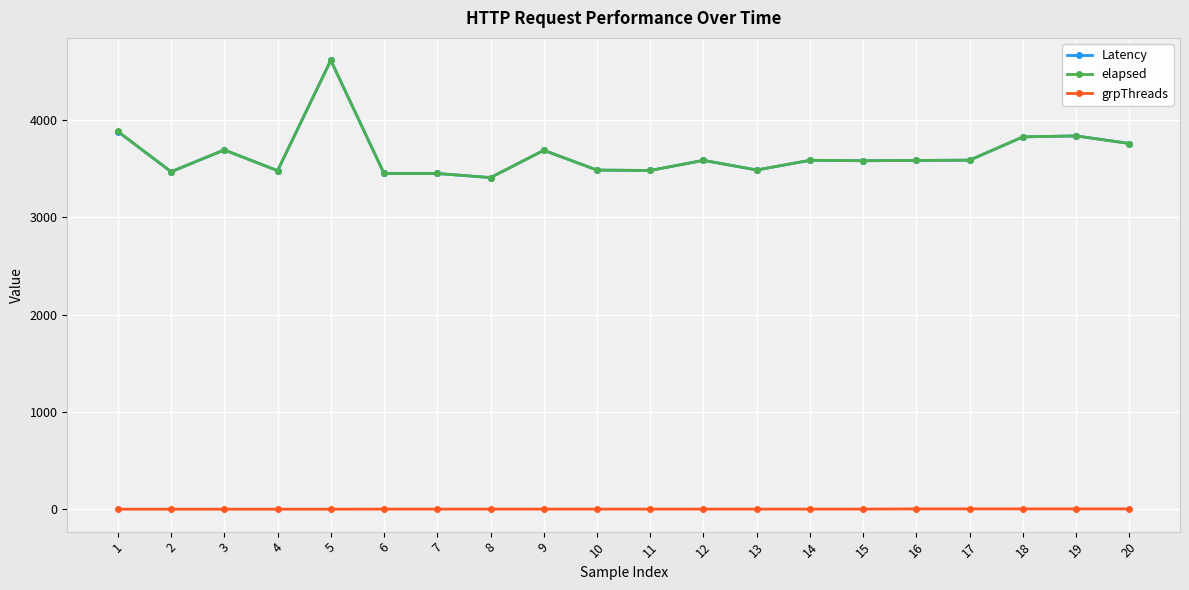

Where is the first local maximum for Latency?

3